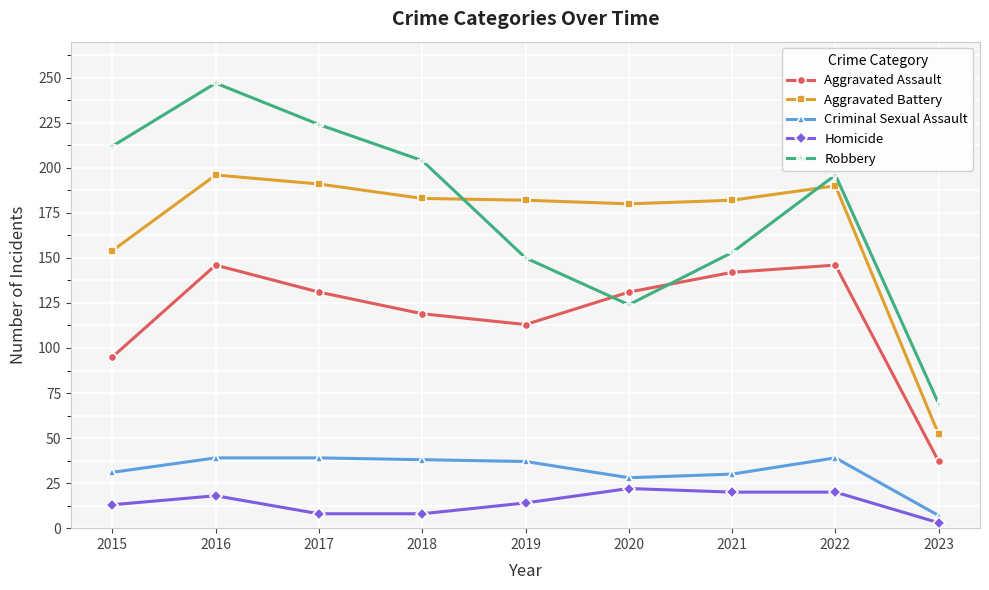

Rank the series at 2016 from highest to lowest value.

Robbery, Aggravated Battery, Aggravated Assault, Criminal Sexual Assault, Homicide